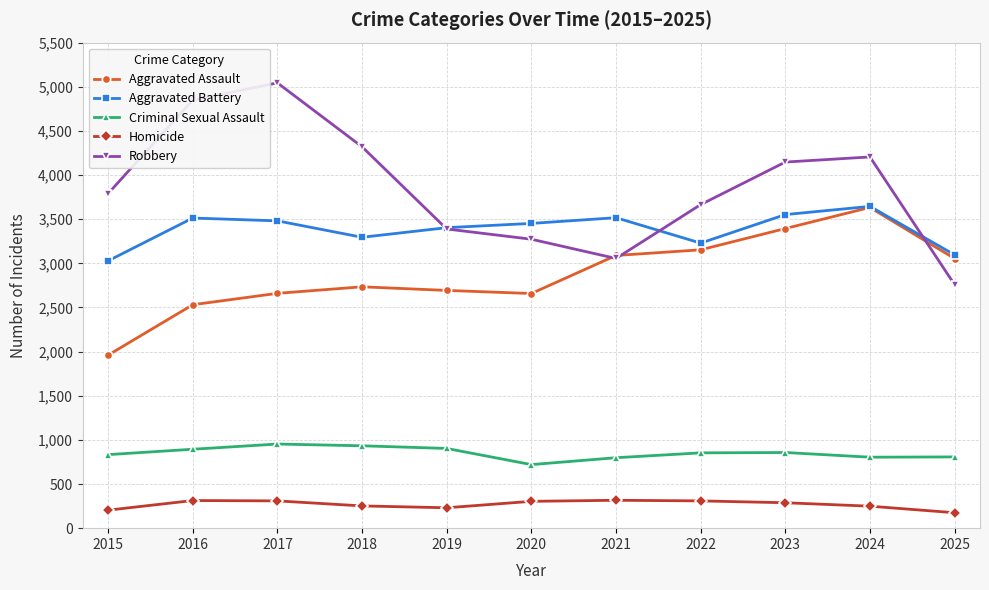

What is the spread (max minus min) of values at 2025?

2921